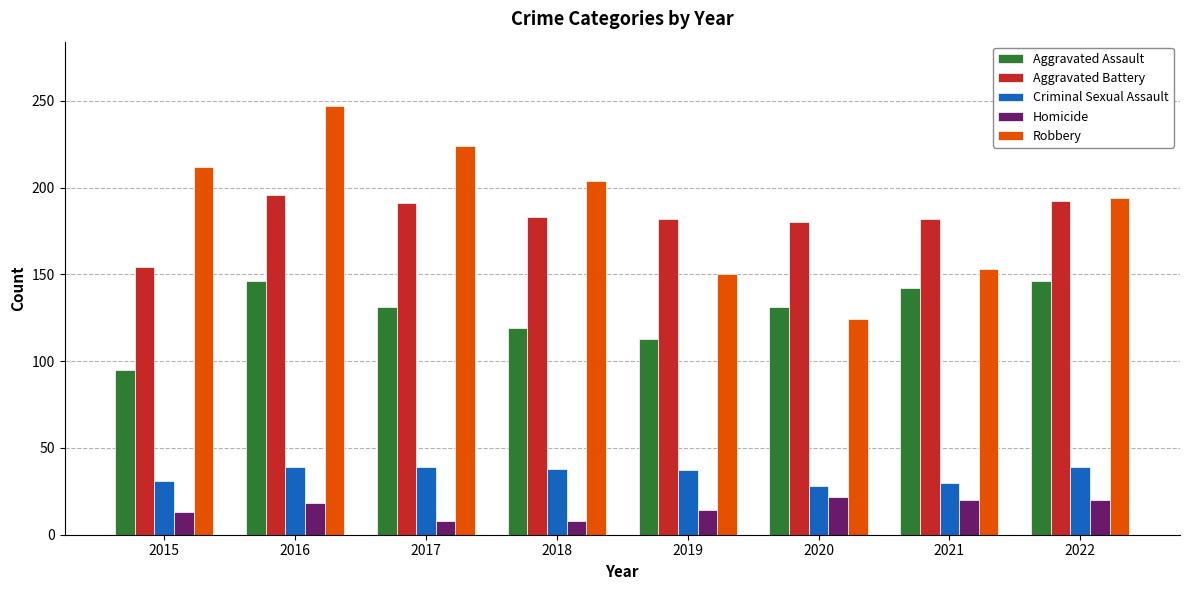

Is it true that Aggravated Battery equals 183 at 2018?

True